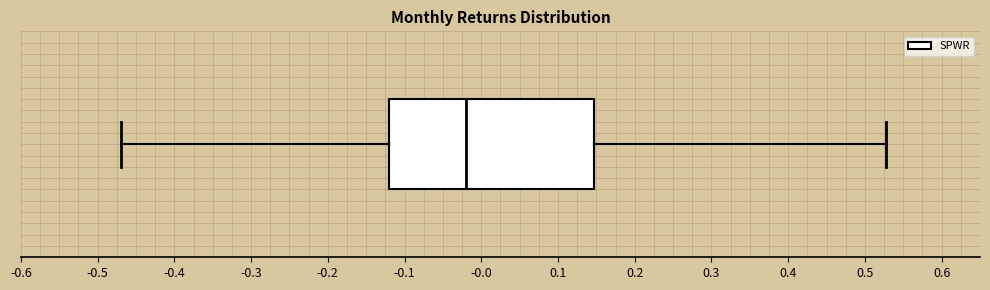

Transcribe this box plot: give where the median line is, the range the box spans, and where the two whiskers end, as read against the x-axis. The values are not printed on the chart, so give them approximately, as read against the axis.

median -0.02, box -0.12 to 0.15, whiskers -0.47 to 0.53